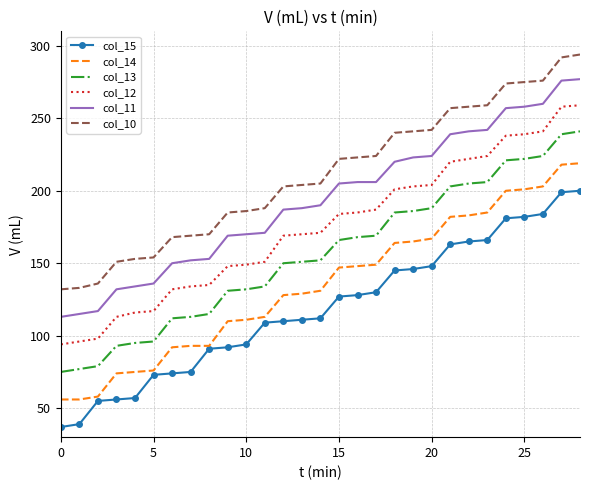

What is the minimum value for col_14?

56